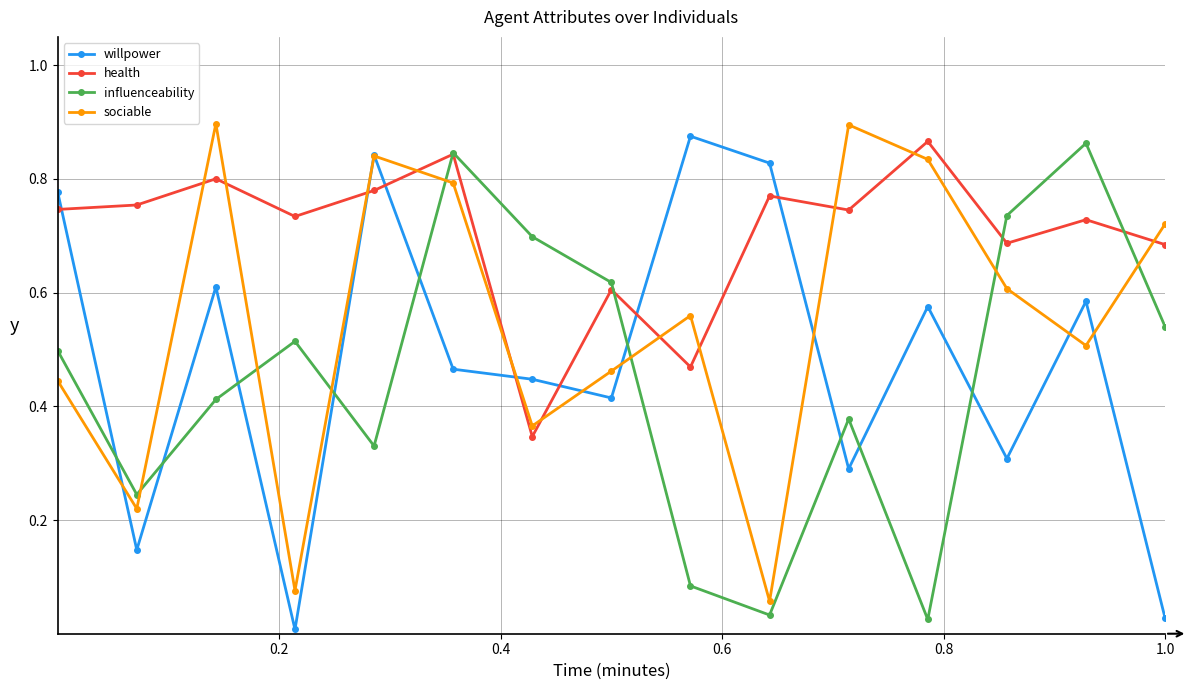

Which series has the largest total across all categories?

health